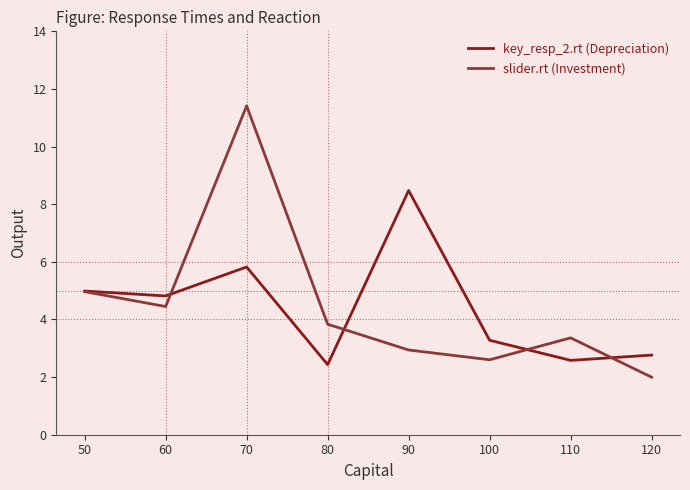

What is the sum of the key_resp_2.rt (Depreciation) values at 80 and 60?

7.2